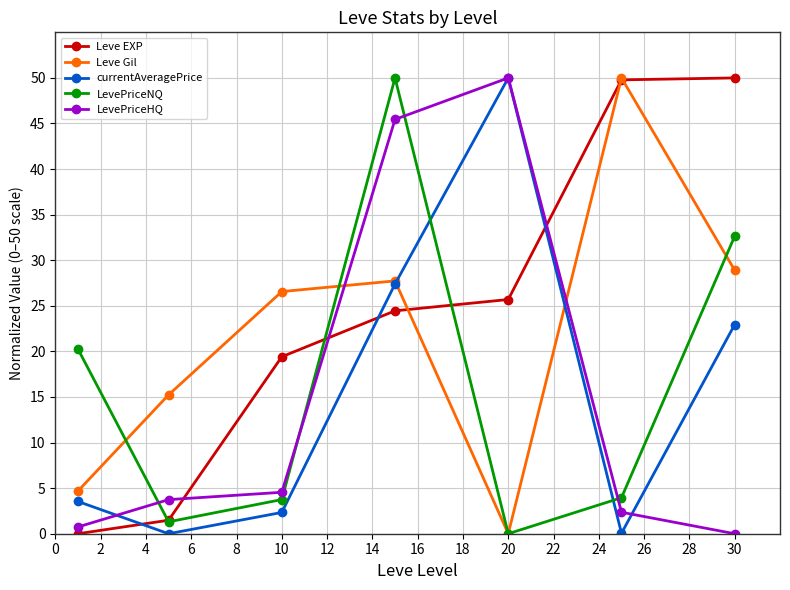

How many lines are shown in the chart?

5